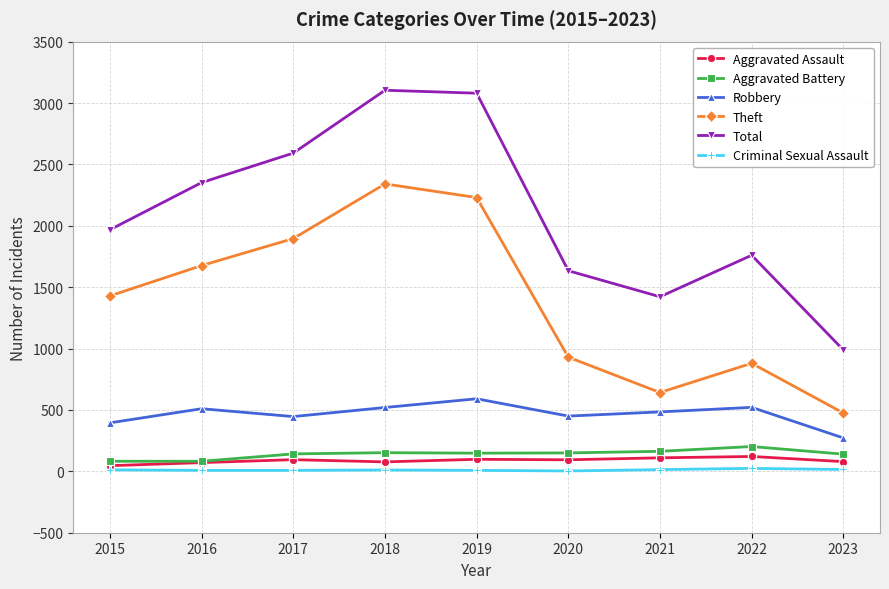

True or false: Theft and Aggravated Battery cross at least once.

False